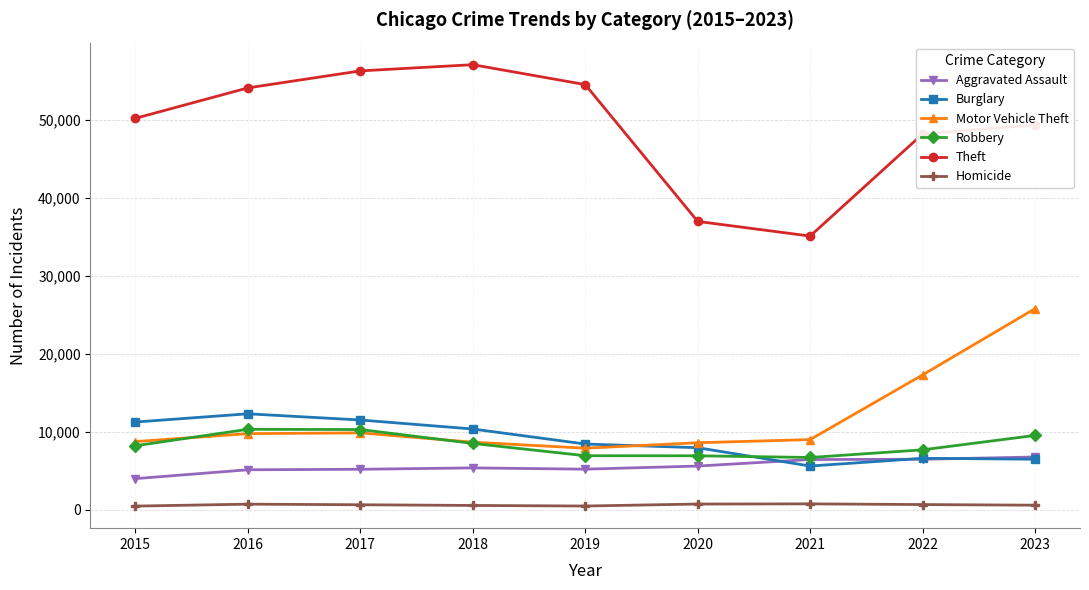

True or false: Aggravated Assault has a value of 8668 at 2021.

False